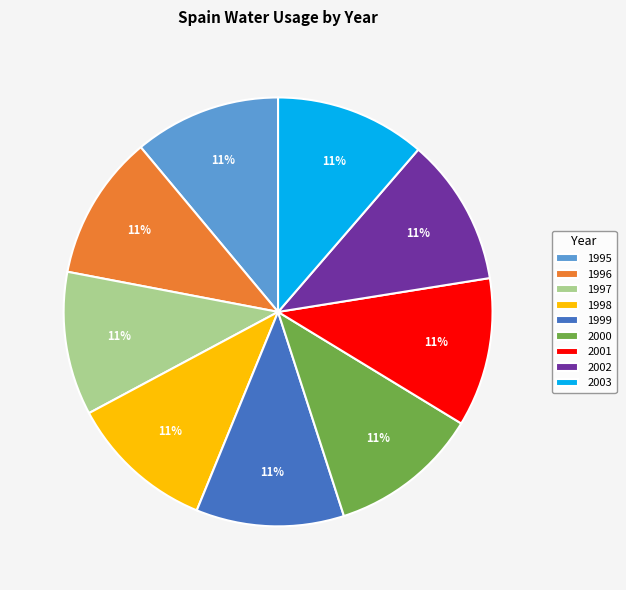

How many segments does this pie chart have?

9